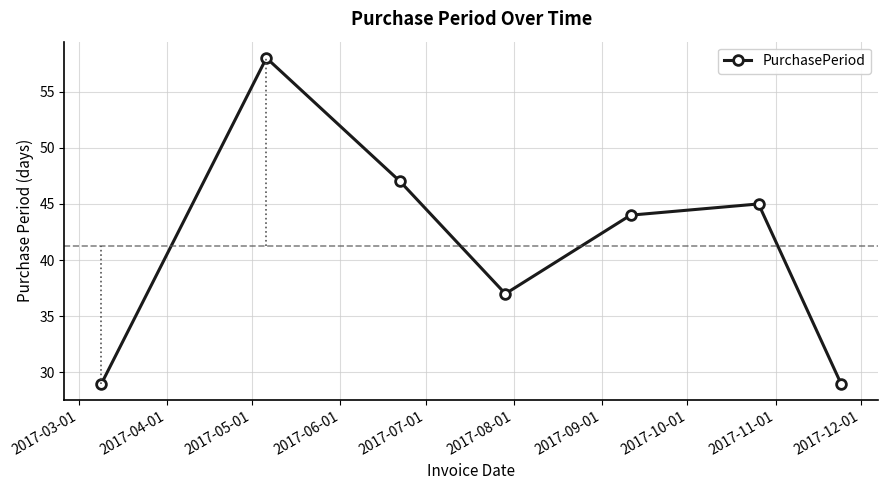

True or false: PurchasePeriod has more than 1 points higher than both neighbors.

True